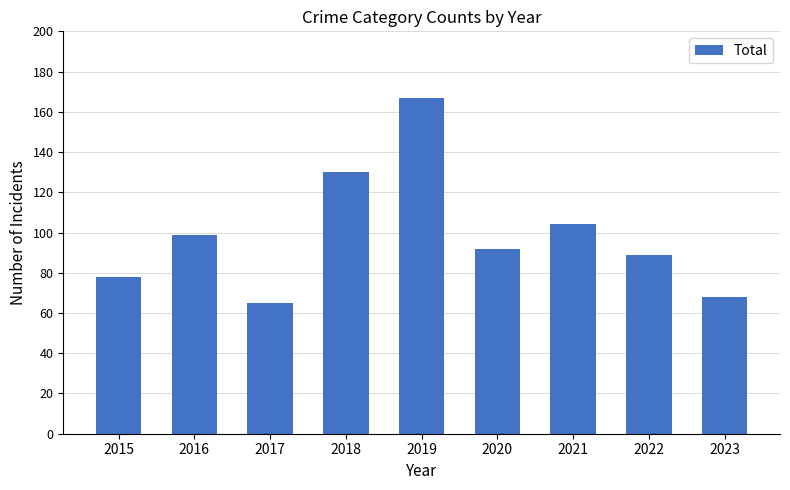

What is the change in value from 2015 to 2023?

-10